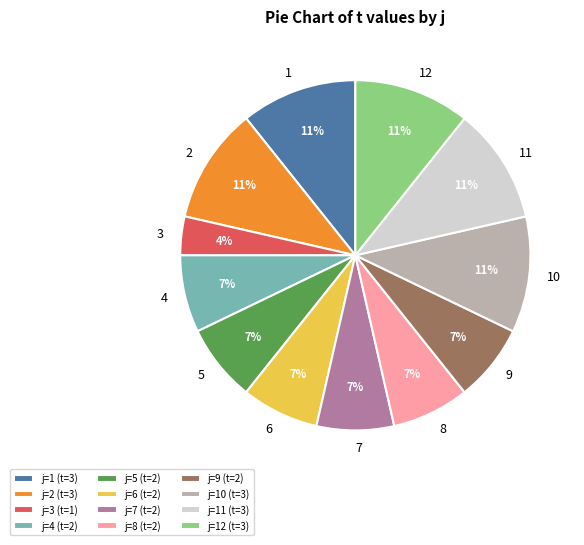

How many slices are in this pie chart?

12